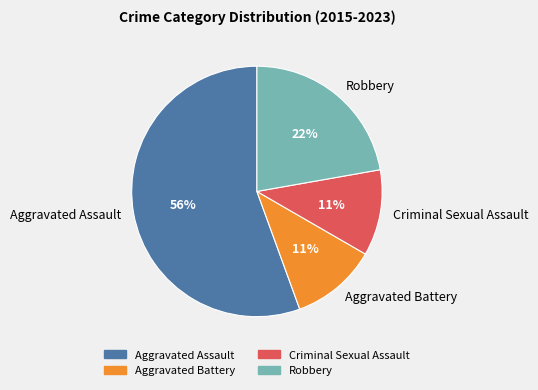

How many slices are in this pie chart?

4